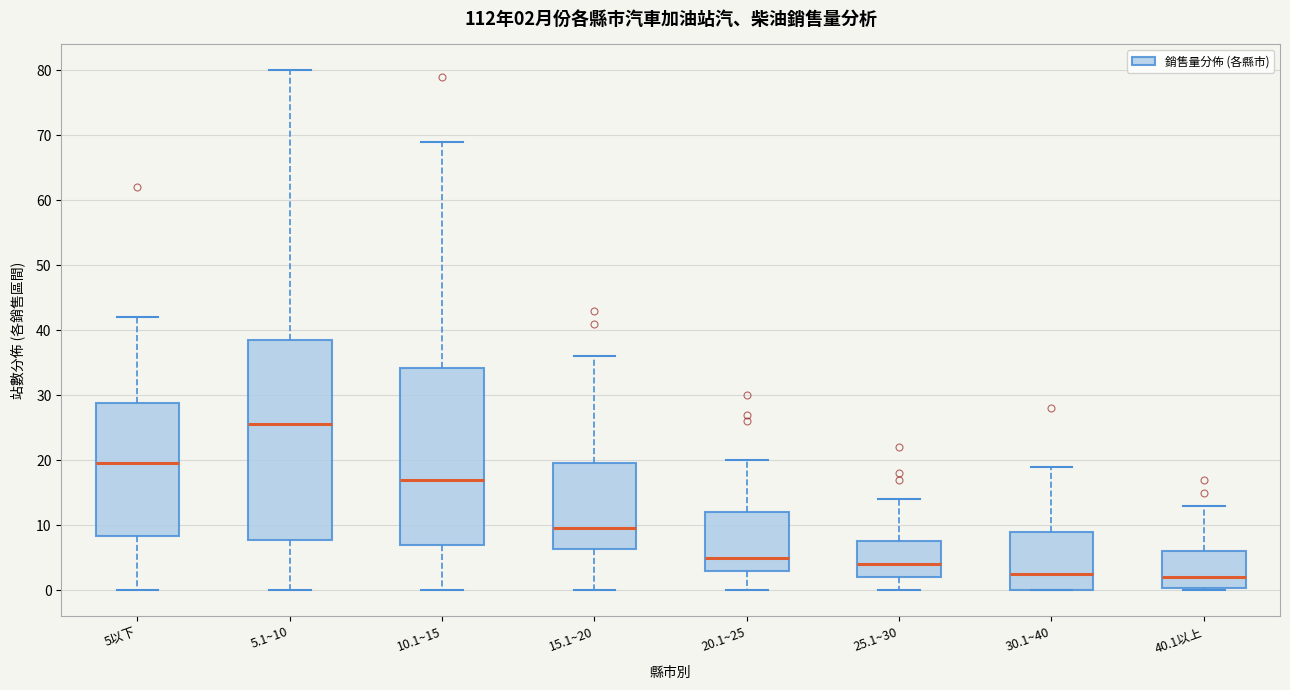

Which box is the tallest, from its lower edge to its upper edge?

5.1~10